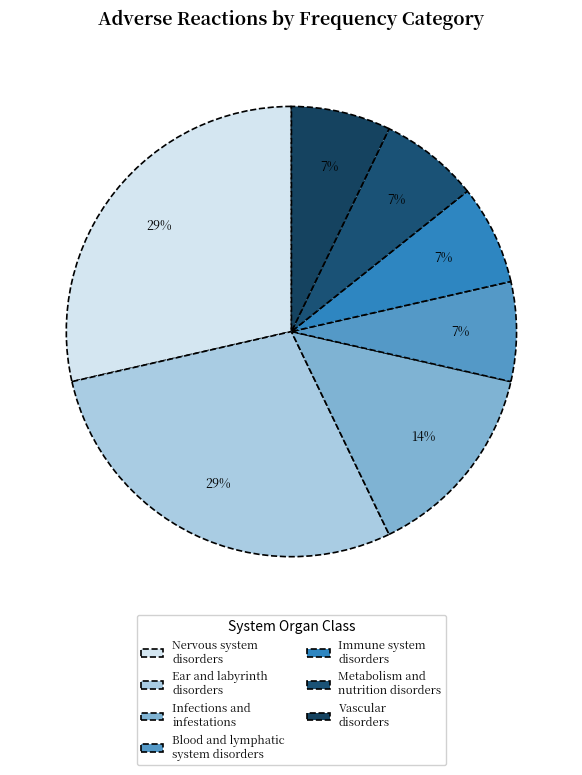

How many segments does this pie chart have?

7